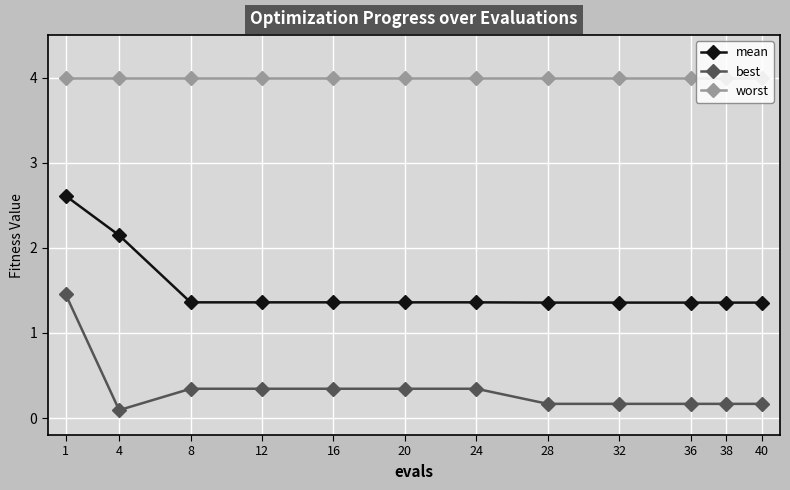

True or false: worst and mean cross at least once.

False